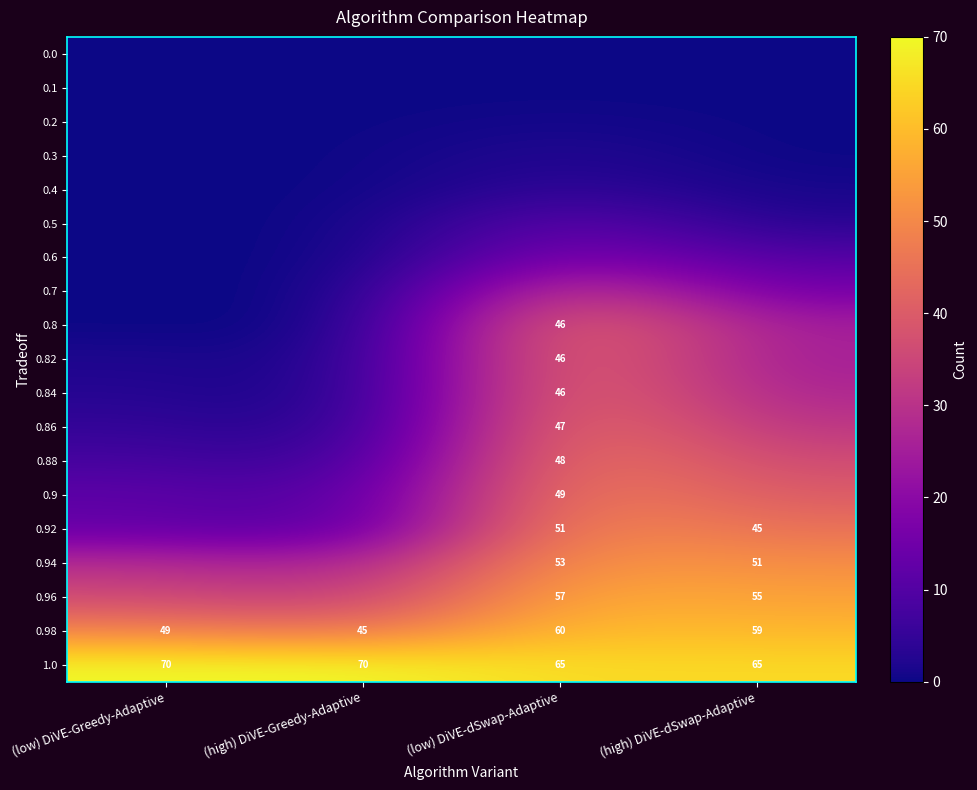

What is the average value of the 0.98 series?

53